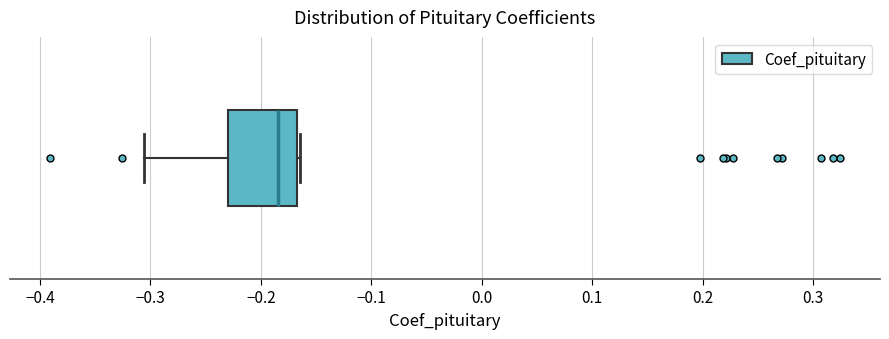

Where does the median line of the box sit on the x-axis? The values are not printed on the chart, so give them approximately, as read against the axis.

-0.18